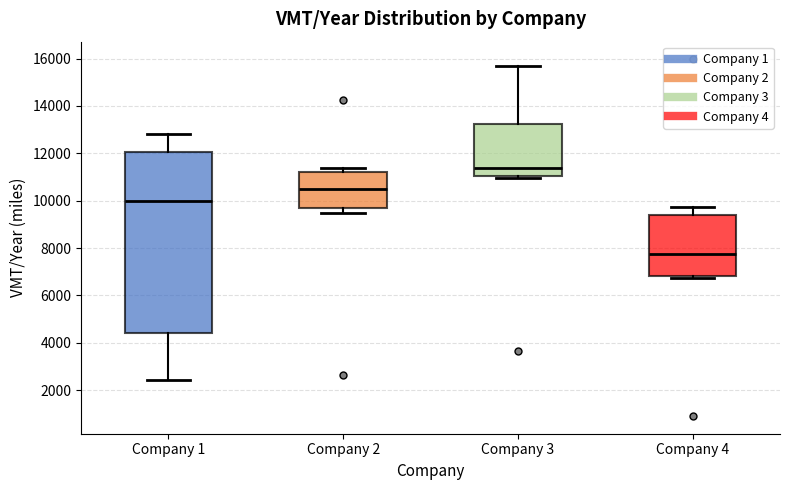

Where does the upper whisker of the box for Company 3 end on the y-axis? The values are not printed on the chart, so give them approximately, as read against the axis.

15600